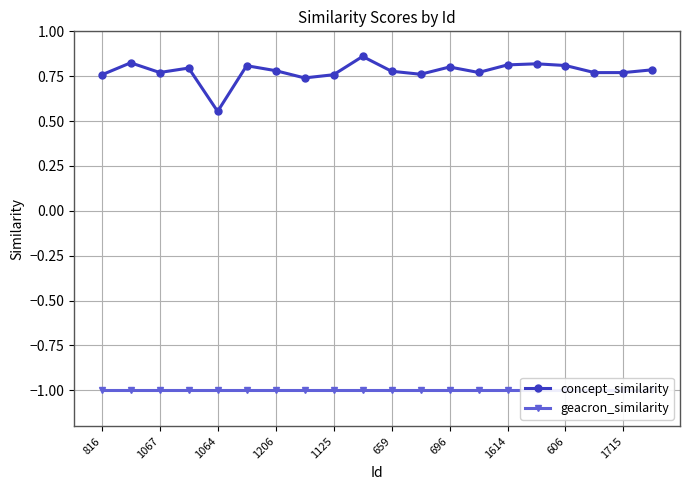

How many concept_similarity values are between 0 and 1?

20